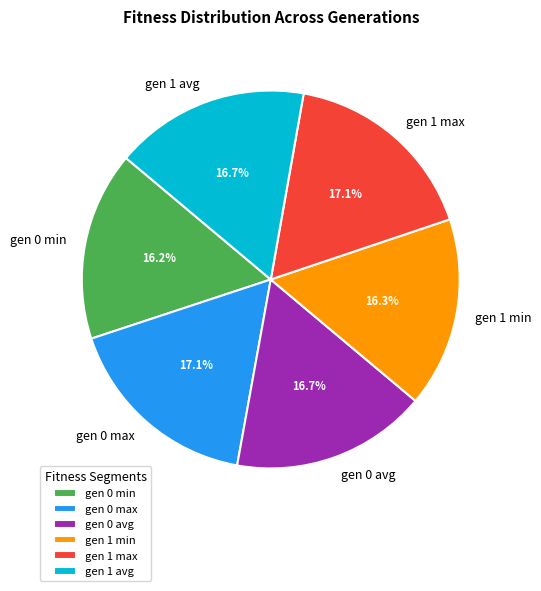

What portion of the pie excludes gen 1 min?

83.7%